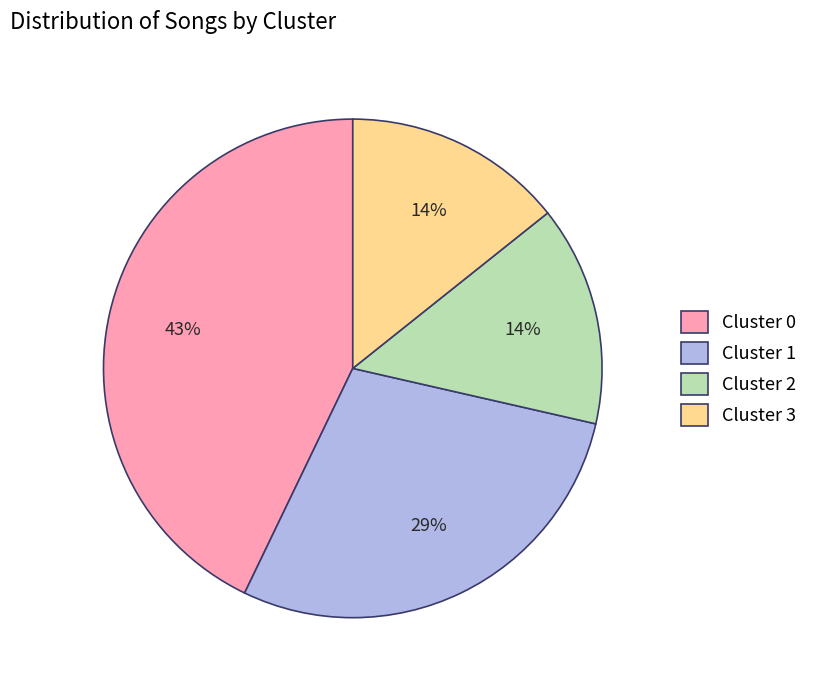

Approximately how many times larger is the value at Cluster 1 compared to Cluster 0?

0.7